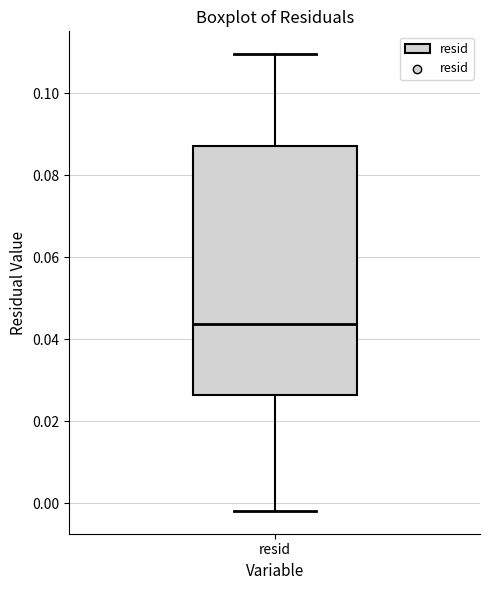

Transcribe this box plot: give where the median line is, the range the box spans, and where the two whiskers end, as read against the y-axis. The values are not printed on the chart, so give them approximately, as read against the axis.

median 0.044, box 0.026 to 0.088, whiskers -0.002 to 0.110